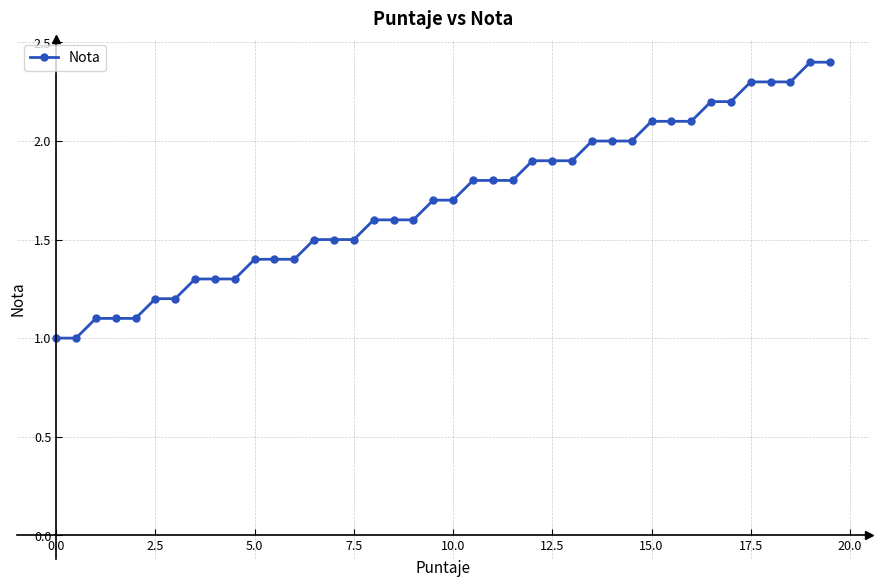

What is the smallest value displayed?

1.0